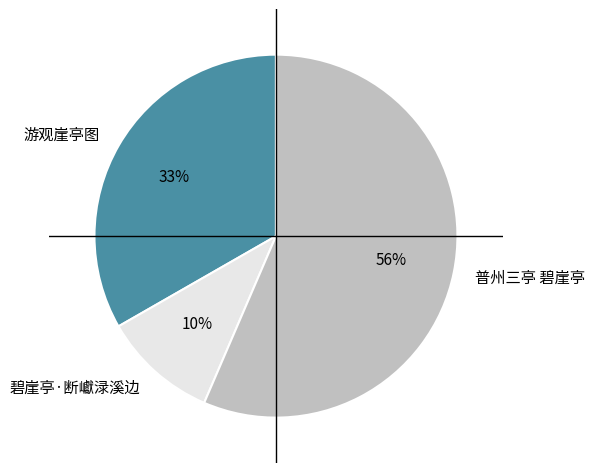

To the nearest percent, what percentage of the pie is 碧崖亭·断巘渌溪边?

10%